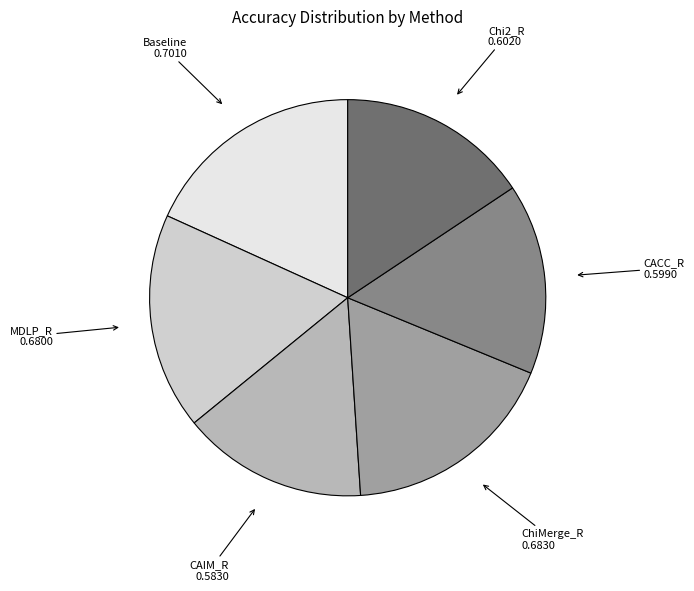

Is there any slice that represents more than half of the pie?

No